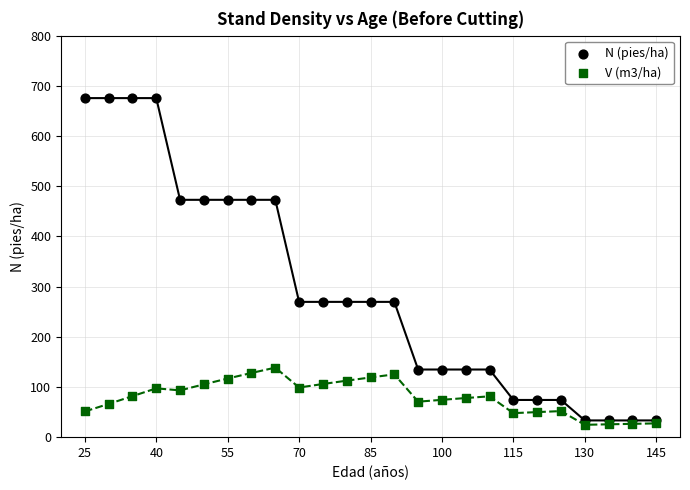

Which series has the largest Y range (max minus min)?

N (pies/ha)